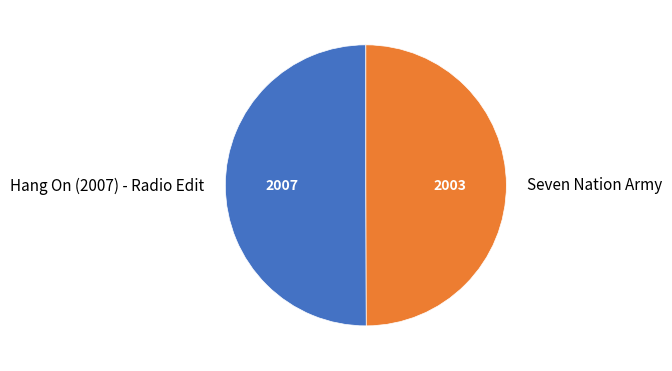

The Hang On (2007) - Radio Edit slice represents 50% of the pie. True or false?

True